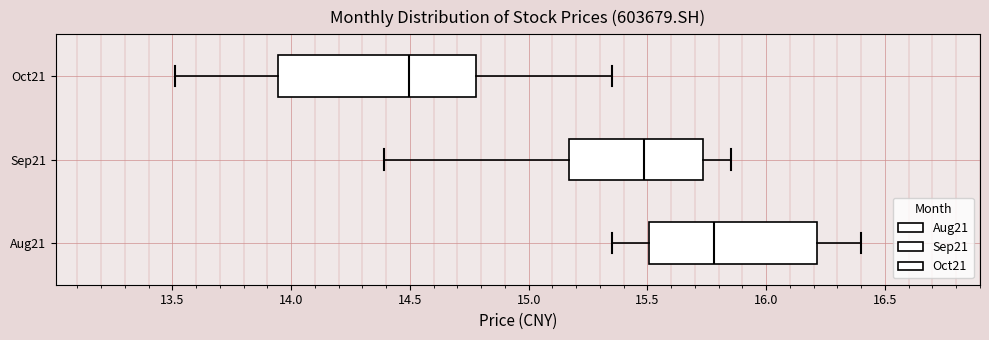

Reading bottom to top, transcribe this box plot: for each box, give where its median line is, the range the box spans, and where its two whiskers end, as read against the x-axis. The values are not printed on the chart, so give them approximately, as read against the axis.

Aug21: median 15.80, box 15.50 to 16.20, whiskers 15.35 to 16.40
Sep21: median 15.50, box 15.15 to 15.75, whiskers 14.40 to 15.85
Oct21: median 14.50, box 13.95 to 14.80, whiskers 13.50 to 15.35